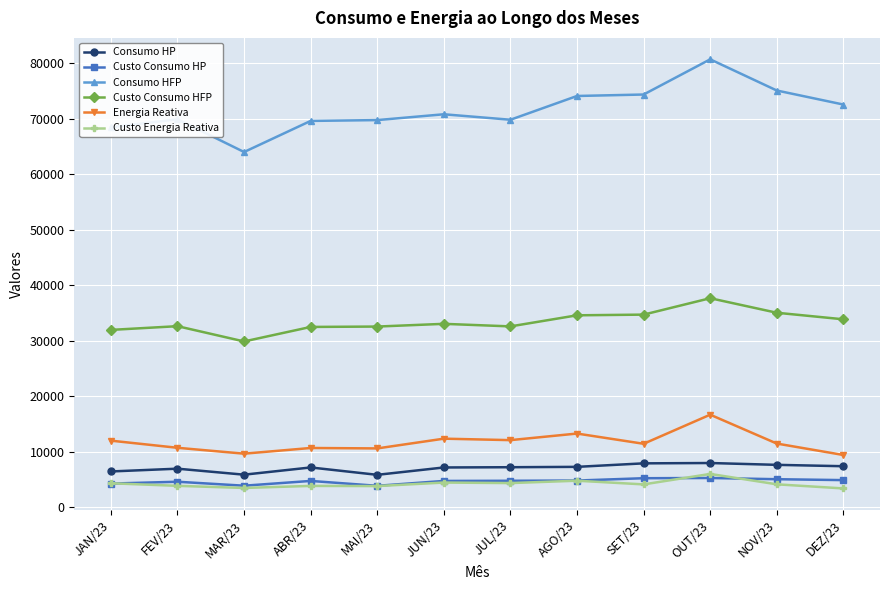

The value of Consumo HP at OUT/23 is 13251.7. True or false?

False